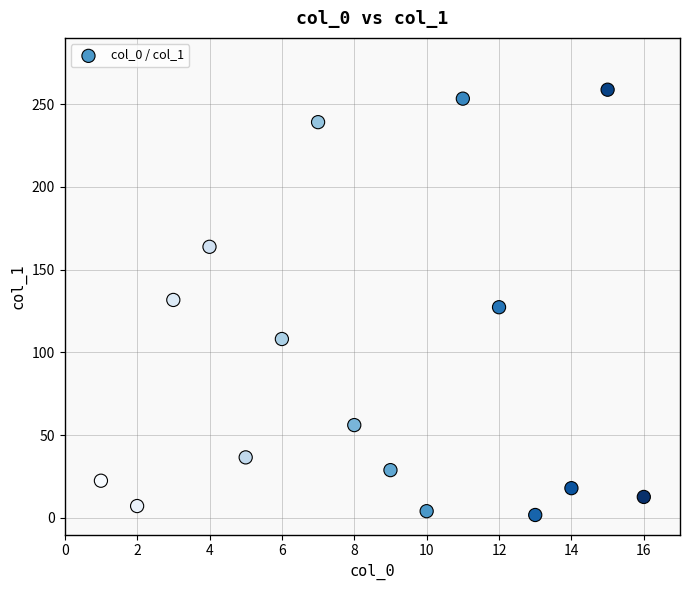

What is the range of Y values (max minus min)?

256.9